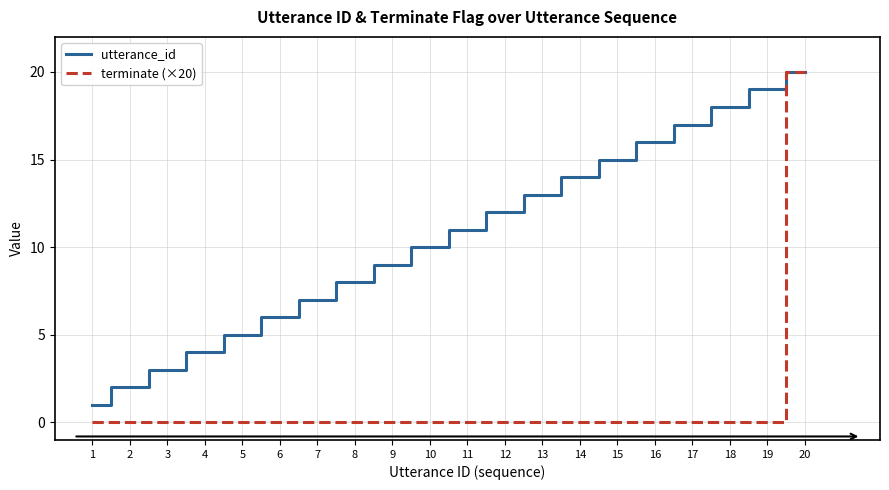

How many lines are shown in the chart?

2